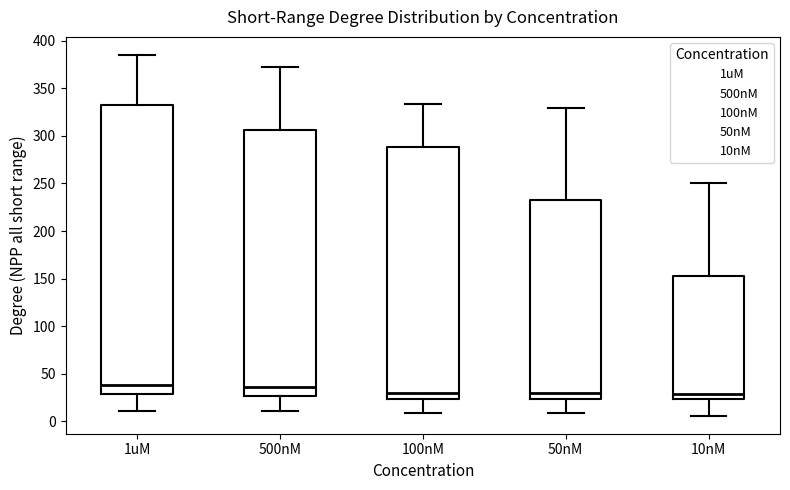

Reading left to right, read every box against the y-axis: the position of its median line, the range the box covers, and the ends of its whiskers. The values are not printed on the chart, so give them approximately, as read against the axis.

1uM: median 40, box 30 to 335, whiskers 10 to 385
500nM: median 35, box 25 to 305, whiskers 10 to 370
100nM: median 30, box 25 to 290, whiskers 10 to 335
50nM: median 30, box 25 to 235, whiskers 10 to 330
10nM: median 30, box 25 to 155, whiskers 5 to 250